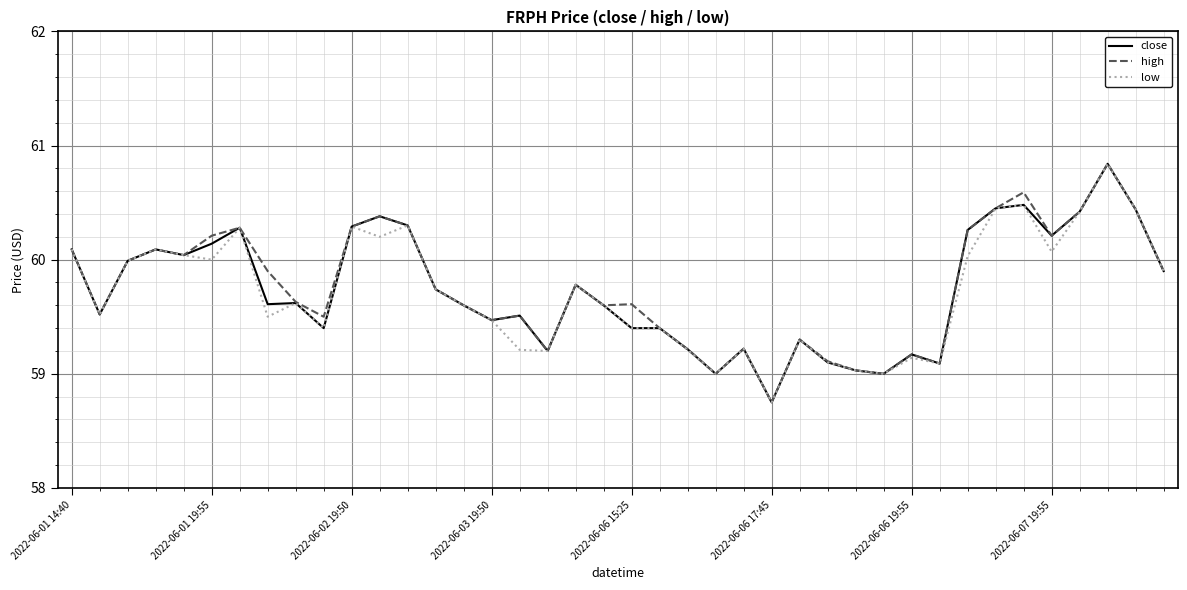

True or false: high has more than 0 interior local peaks.

True